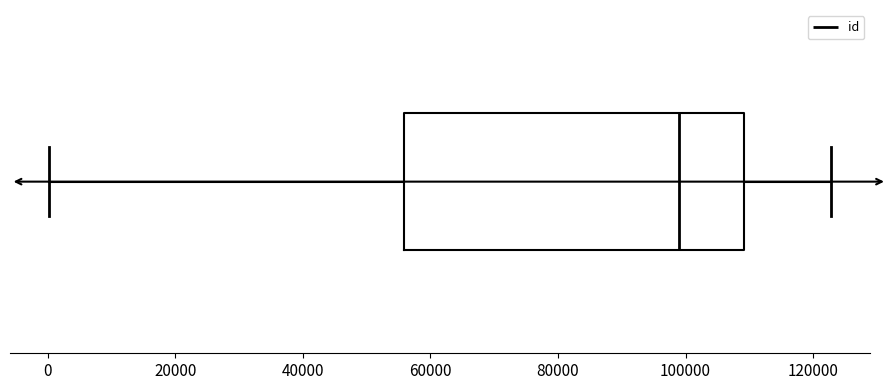

Read this box plot against the x-axis: the position of the median line, the range covered by the box, and the ends of both whiskers. The values are not printed on the chart, so give them approximately, as read against the axis.

median 98000, box 56000 to 110000, whiskers 0 to 122000